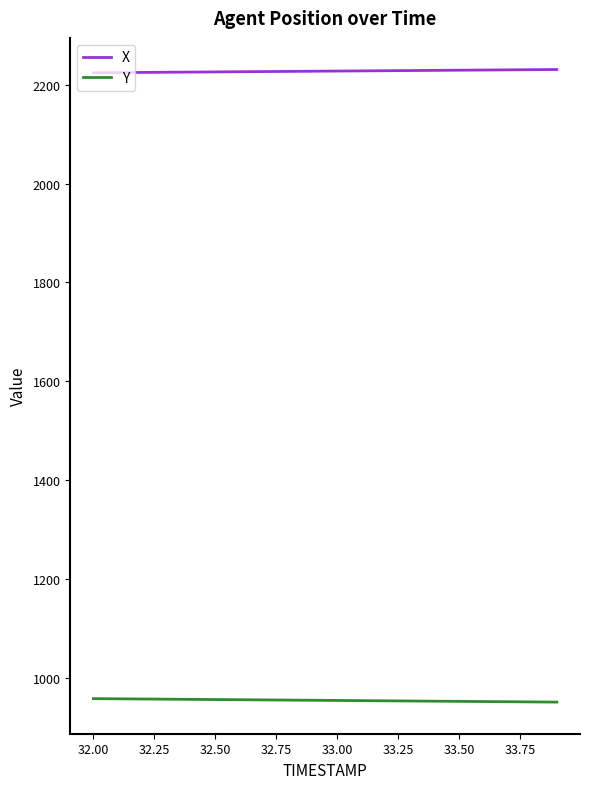

True or false: X and Y intersect in this chart.

False